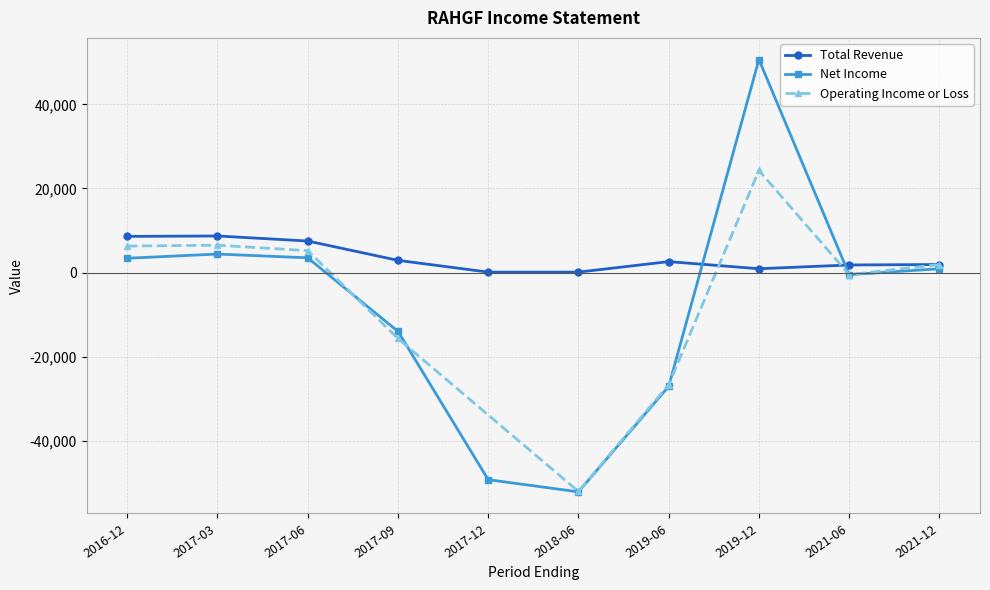

At 2019-12, list the series in order from largest to smallest.

Net Income, Total Revenue